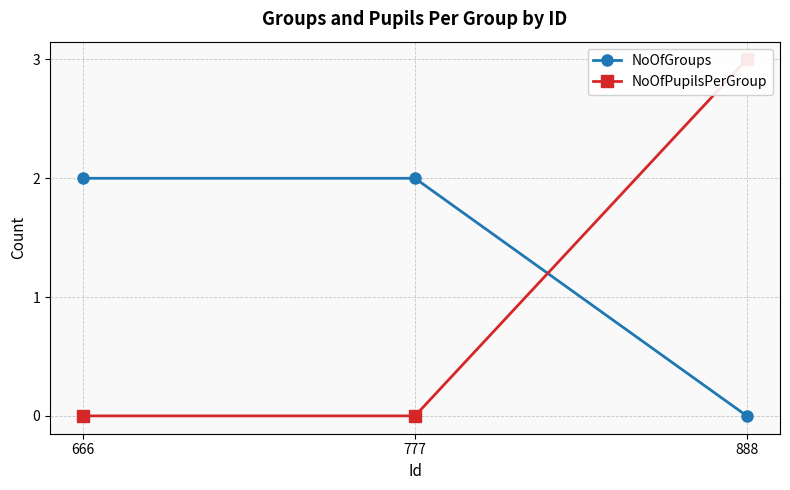

At which category is the sum across all series the highest?

888